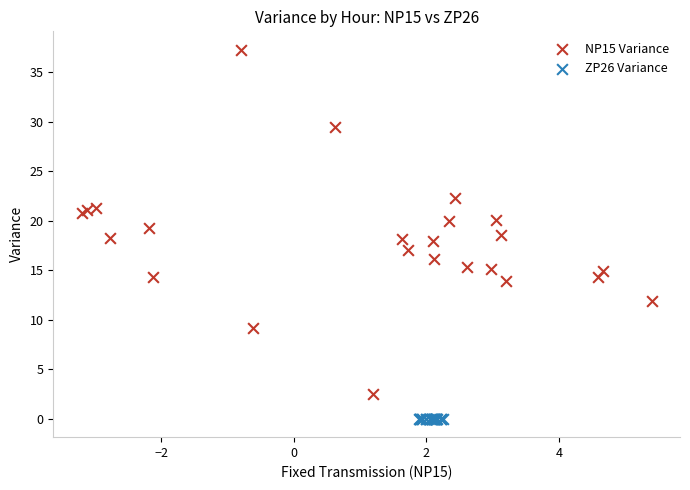

What are all the series names shown in the legend?

NP15 Variance, ZP26 Variance